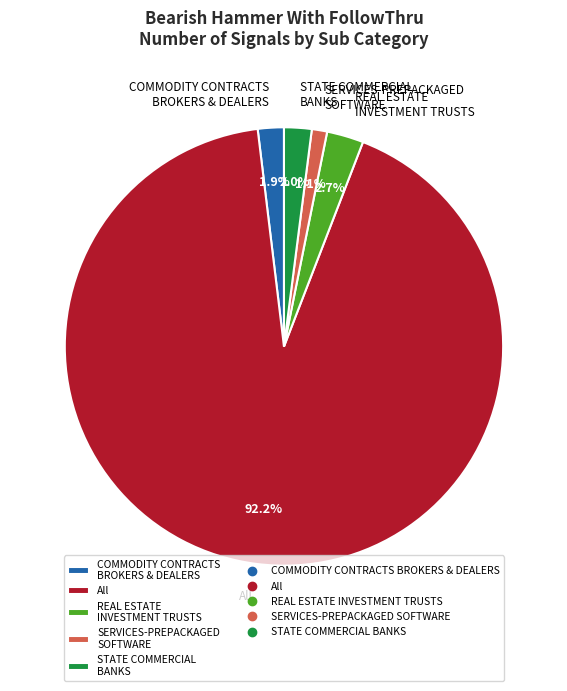

Which slice is the largest?

All